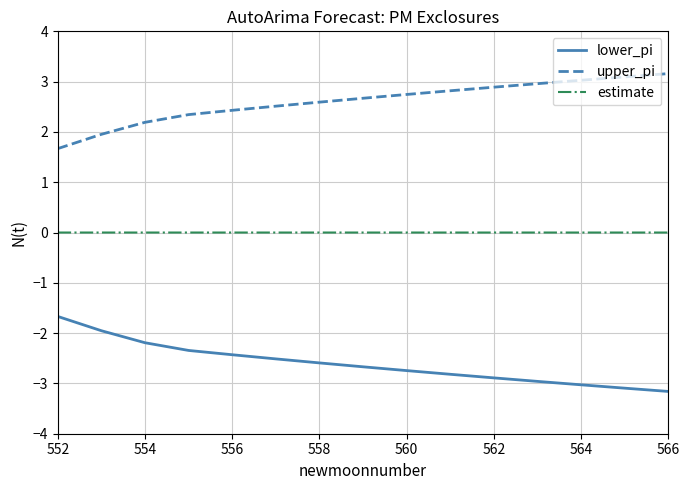

True or false: estimate and upper_pi cross at least once.

False